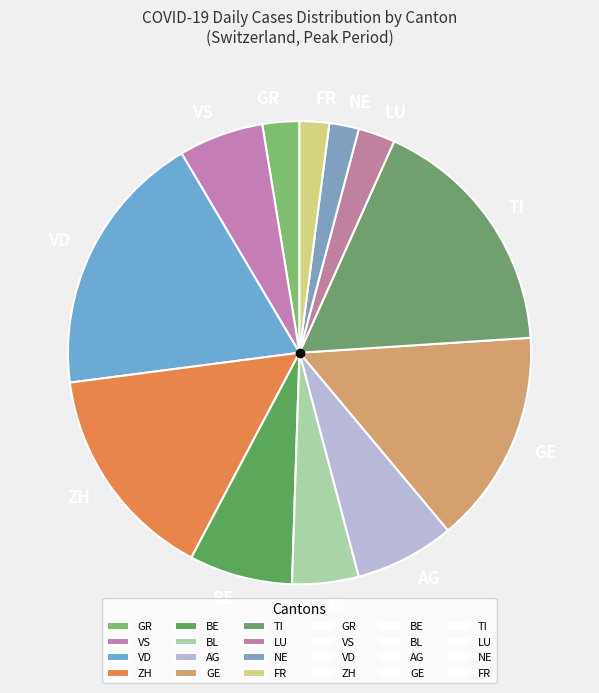

Does any single category account for the majority?

No